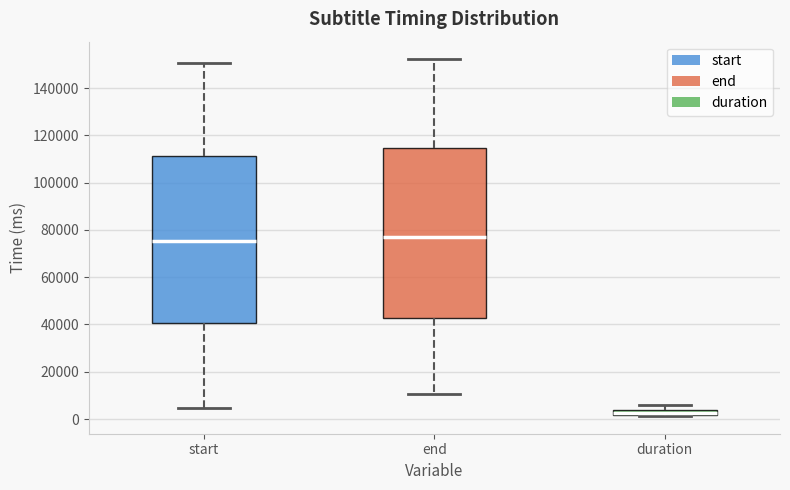

Where is the lower edge of the box for duration on the y-axis? The values are not printed on the chart, so give them approximately, as read against the axis.

2000